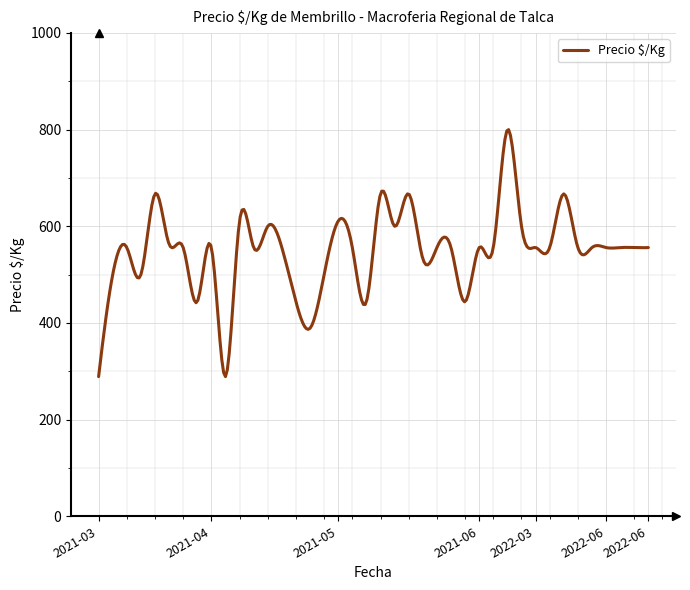

What is the greatest value displayed?

800.0